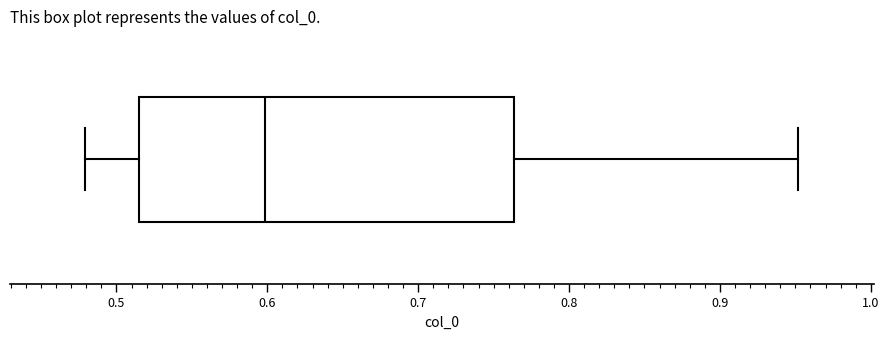

Read this box plot against the x-axis: the position of the median line, the range covered by the box, and the ends of both whiskers. The values are not printed on the chart, so give them approximately, as read against the axis.

median 0.60, box 0.51 to 0.76, whiskers 0.48 to 0.95